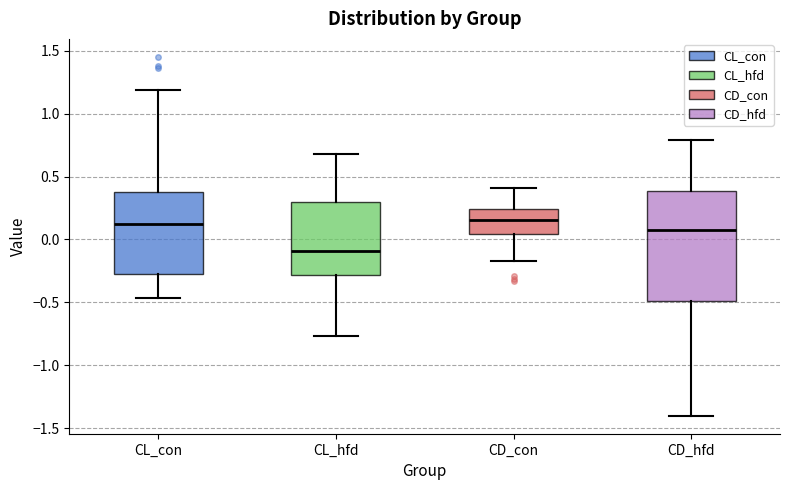

Reading left to right, transcribe this box plot: for each box, give where its median line is, the range the box spans, and where its two whiskers end, as read against the y-axis. The values are not printed on the chart, so give them approximately, as read against the axis.

CL_con: median 0.15, box -0.30 to 0.35, whiskers -0.45 to 1.20
CL_hfd: median -0.10, box -0.30 to 0.30, whiskers -0.75 to 0.70
CD_con: median 0.15, box 0.05 to 0.25, whiskers -0.15 to 0.40
CD_hfd: median 0.05, box -0.50 to 0.40, whiskers -1.40 to 0.80